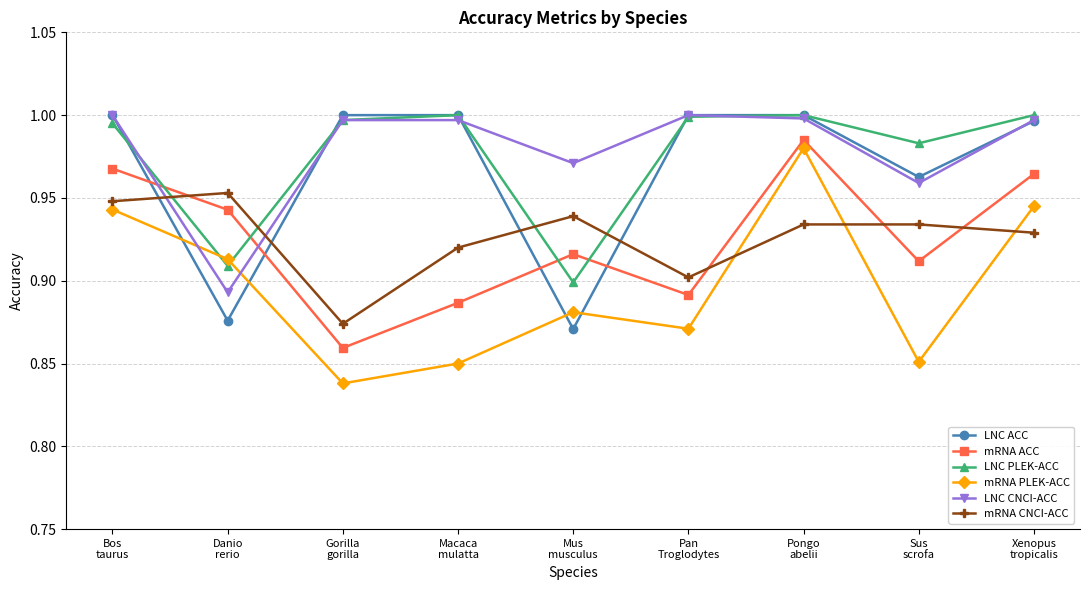

What is the label of the 5th point from the right?

Mus
musculus